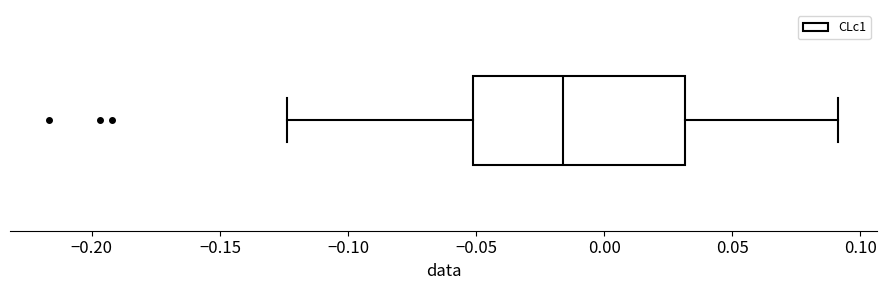

Where does the median line of the box sit on the x-axis? The values are not printed on the chart, so give them approximately, as read against the axis.

-0.015